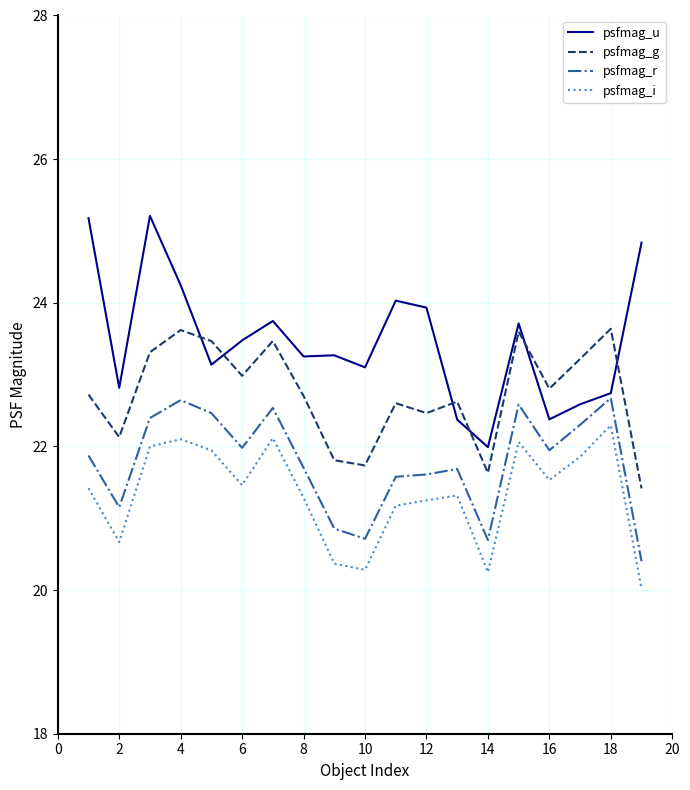

What is the difference between the maximum and minimum values in the psfmag_u series?

3.2